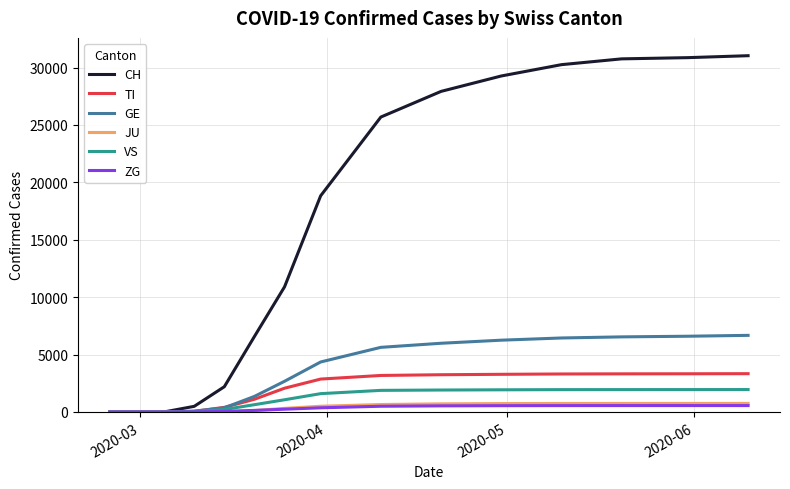

Which series has the largest total across all categories?

CH